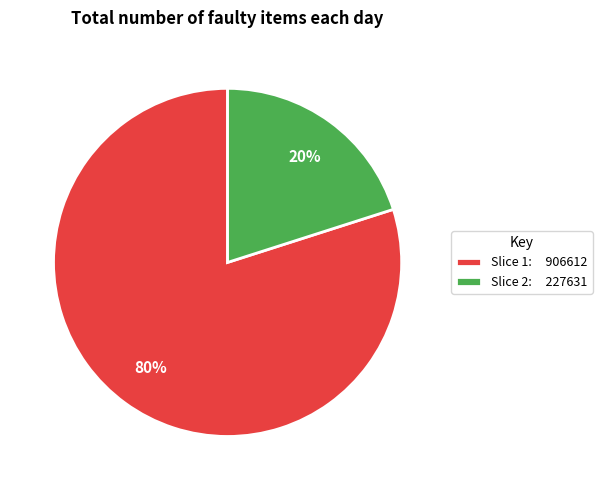

Does Slice 1: 906612 represent more than half of the total?

Yes